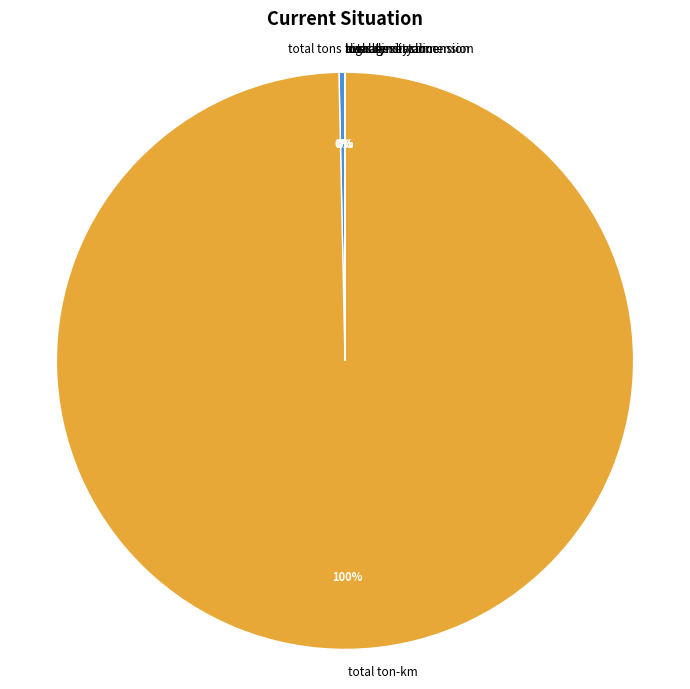

How many slices are in this pie chart?

7